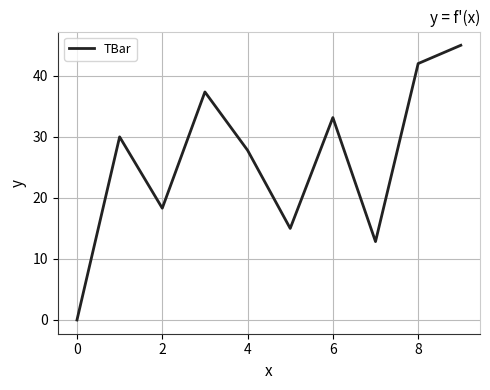

What is the difference between the maximum and minimum values?

45.0